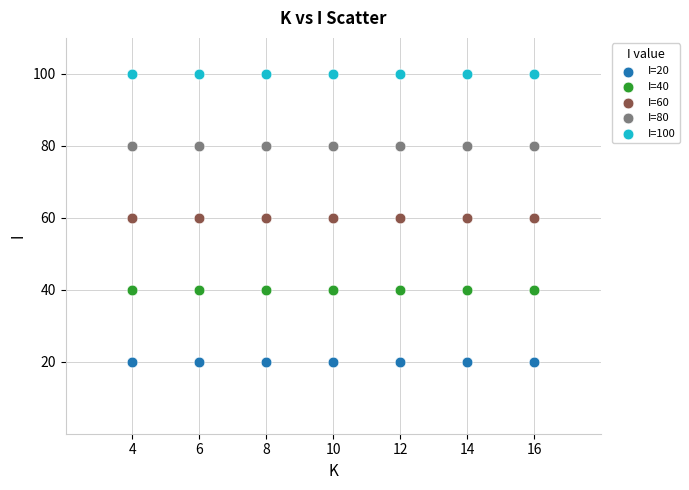

Which series reaches the maximum Y coordinate?

I=100